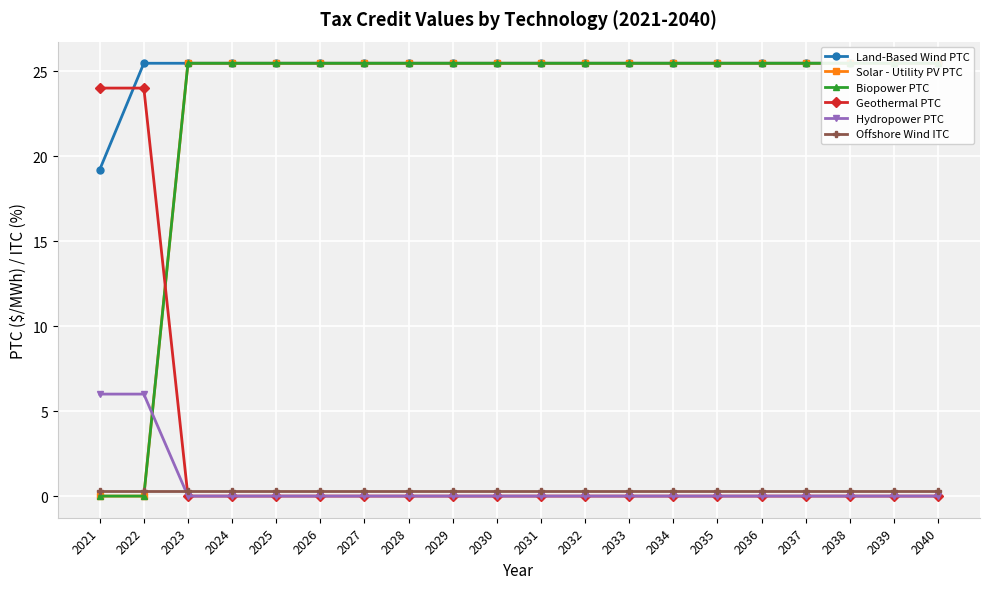

How many times do Hydropower PTC and Biopower PTC cross each other?

1